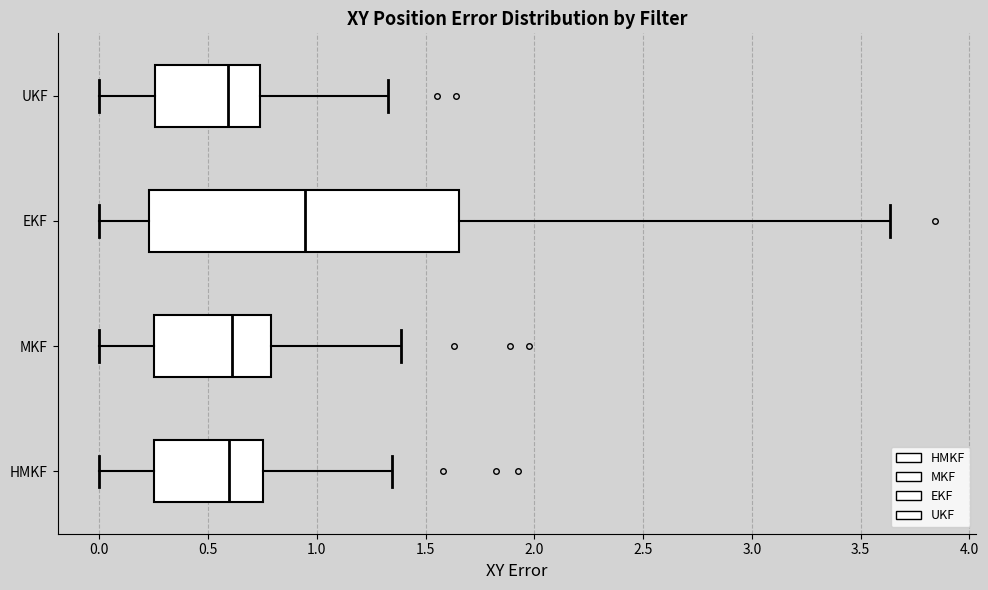

Reading bottom to top, transcribe this box plot: for each box, give where its median line is, the range the box spans, and where its two whiskers end, as read against the x-axis. The values are not printed on the chart, so give them approximately, as read against the axis.

HMKF: median 0.60, box 0.25 to 0.75, whiskers 0.00 to 1.35
MKF: median 0.60, box 0.25 to 0.80, whiskers 0.00 to 1.40
EKF: median 0.95, box 0.25 to 1.65, whiskers 0.00 to 3.65
UKF: median 0.60, box 0.25 to 0.75, whiskers 0.00 to 1.35